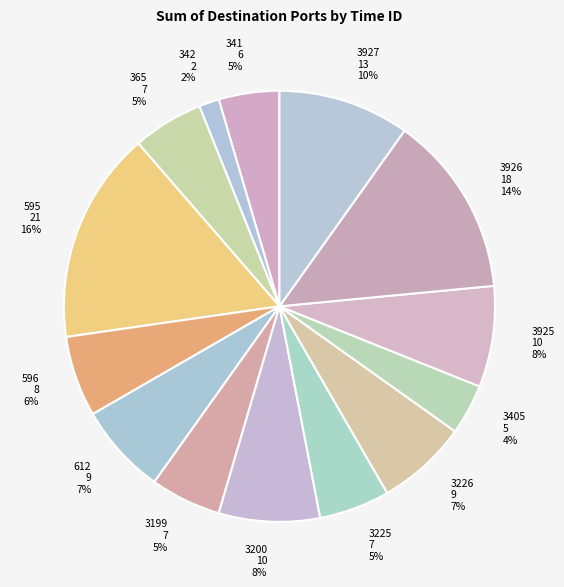

To the nearest percent, what percentage of the pie is 3199?

5%